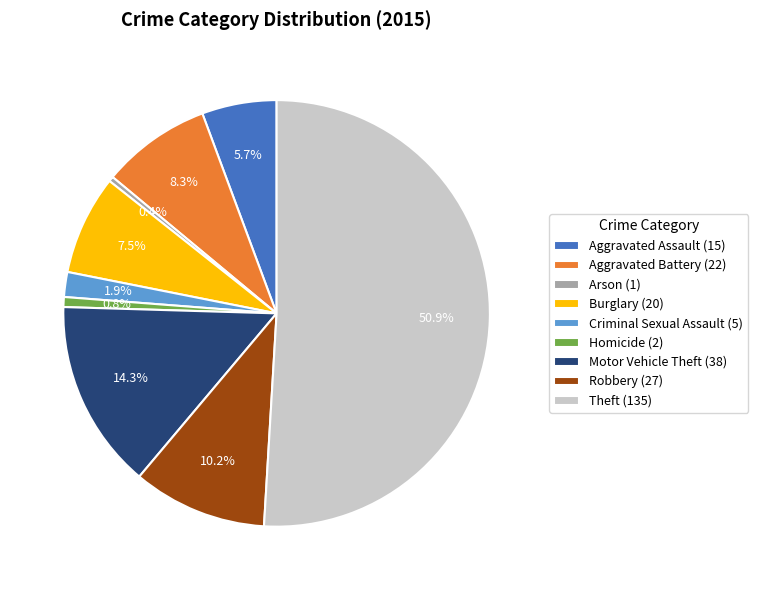

Is it true that Aggravated Battery is 8% of the pie?

True